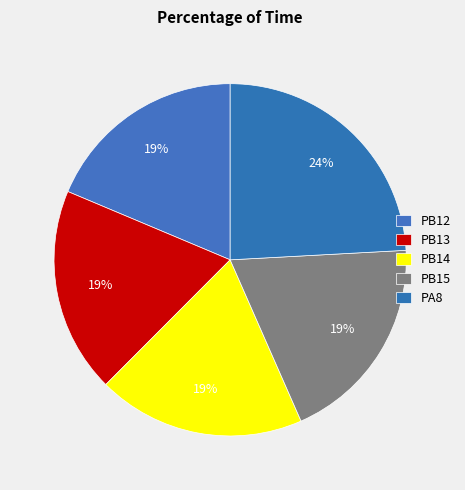

Does PA8 account for over 50% of the chart?

No